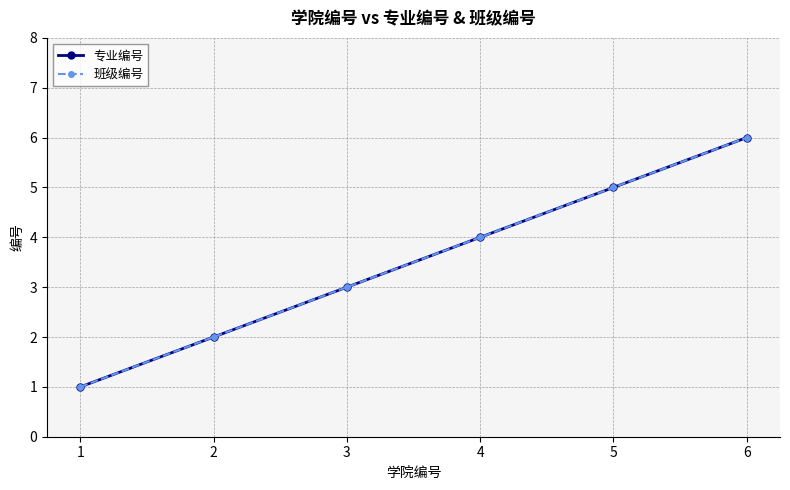

Does the chart display data point markers on the line(s)?

Yes